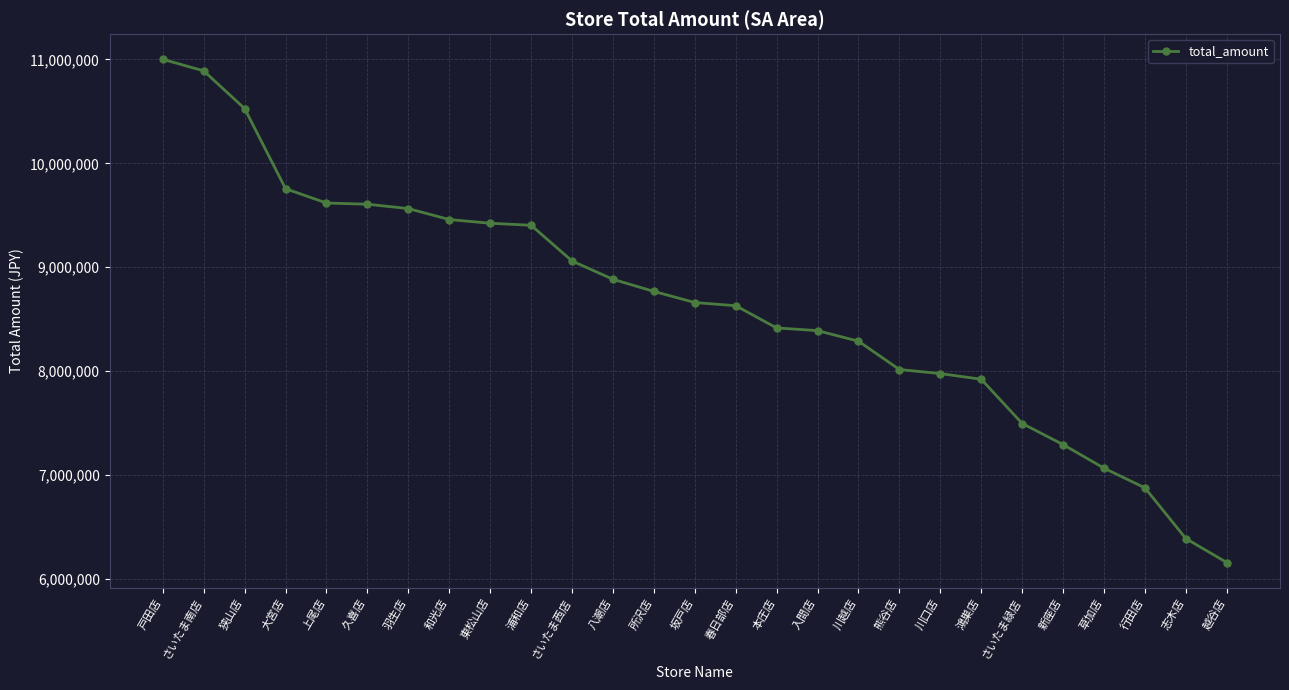

What is the value of the 3rd point from the left?

10527533